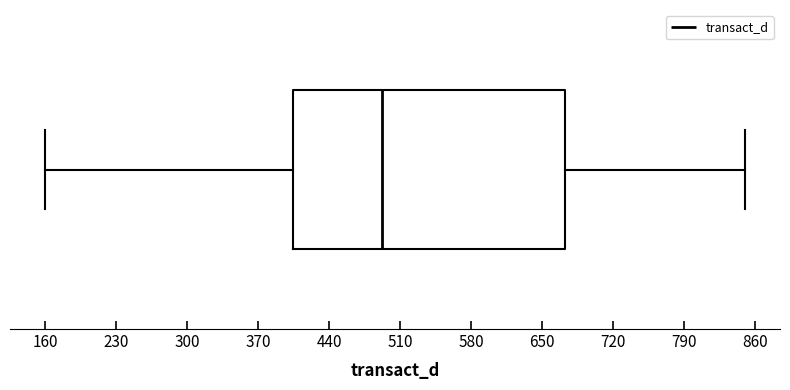

Read this box plot against the x-axis: the position of the median line, the range covered by the box, and the ends of both whiskers. The values are not printed on the chart, so give them approximately, as read against the axis.

median 490, box 400 to 670, whiskers 160 to 850